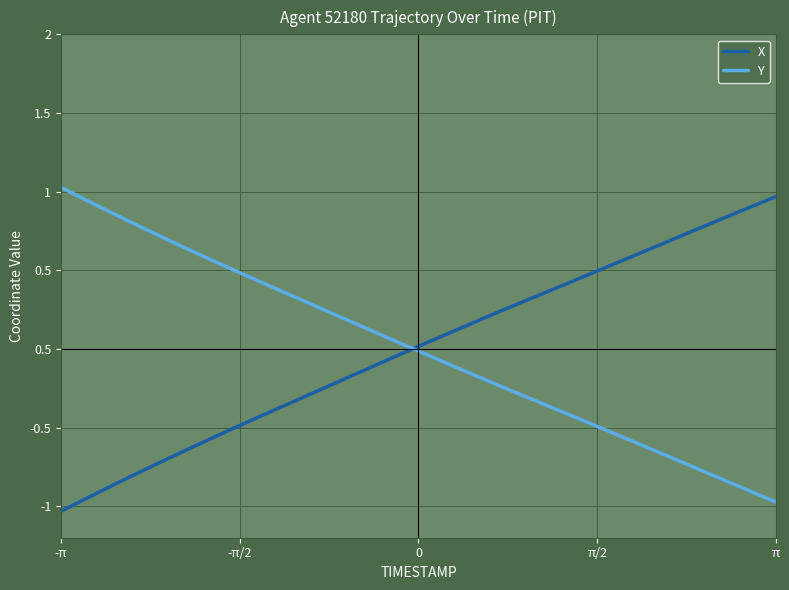

What are all the series names shown in the legend?

X, Y